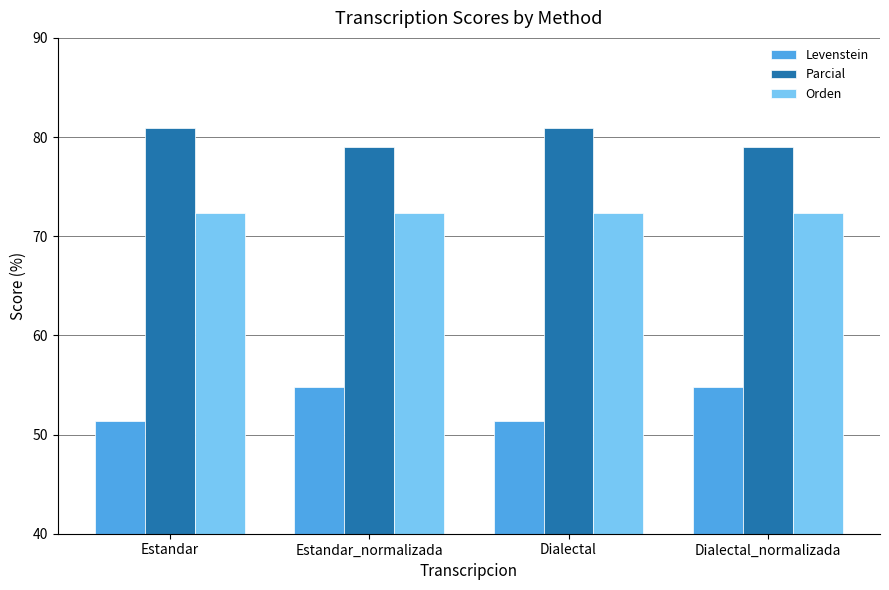

What is the label of the 1st bar from the right?

Dialectal_normalizada